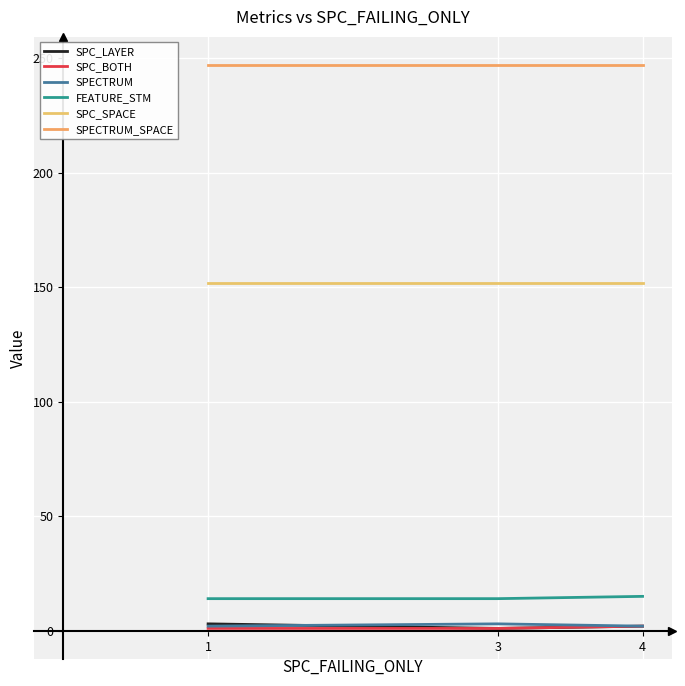

What is the maximum value shown in the chart?

247